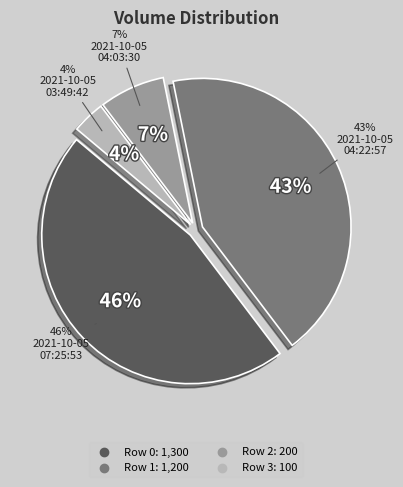

Is there any slice that represents more than half of the pie?

No